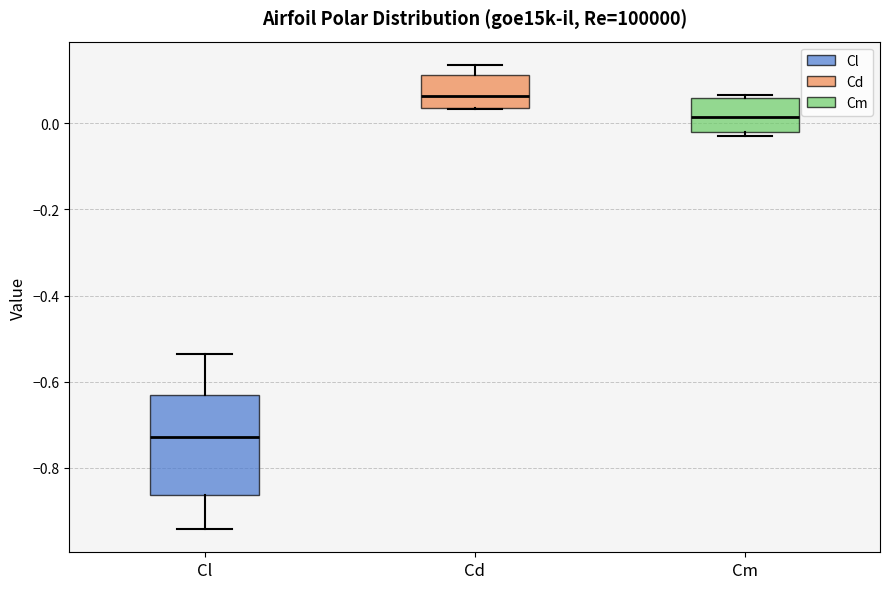

Where does the median line of the box for Cl sit on the y-axis? The values are not printed on the chart, so give them approximately, as read against the axis.

-0.72